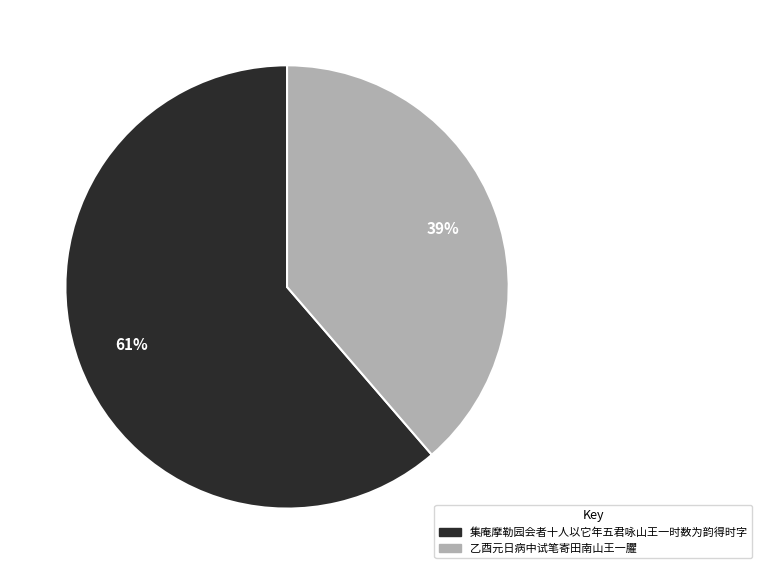

To the nearest percent, what is the average slice percentage?

50%